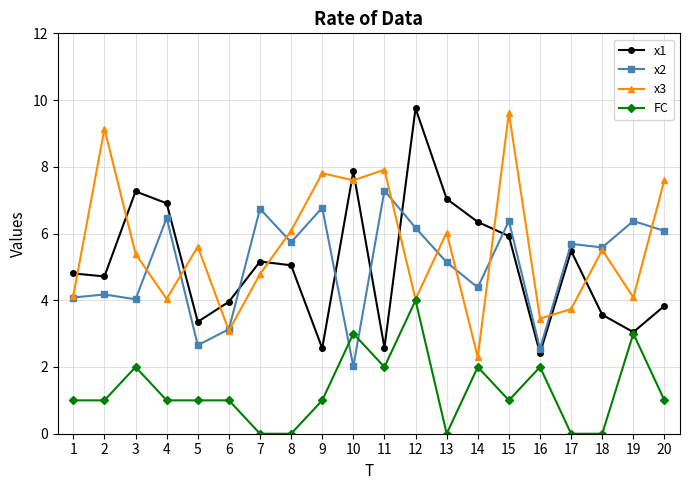

What is the difference between the maximum and minimum values in the x1 series?

7.3